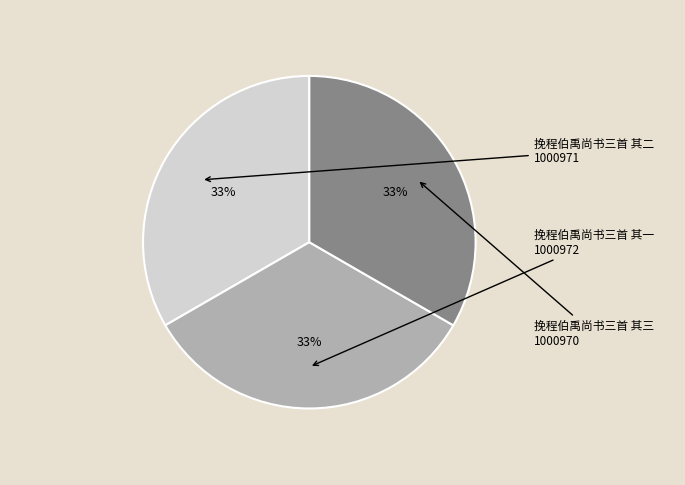

To the nearest percent, what is the combined percentage of 挽程伯禹尚书三首 其二 and 挽程伯禹尚书三首 其一?

67%